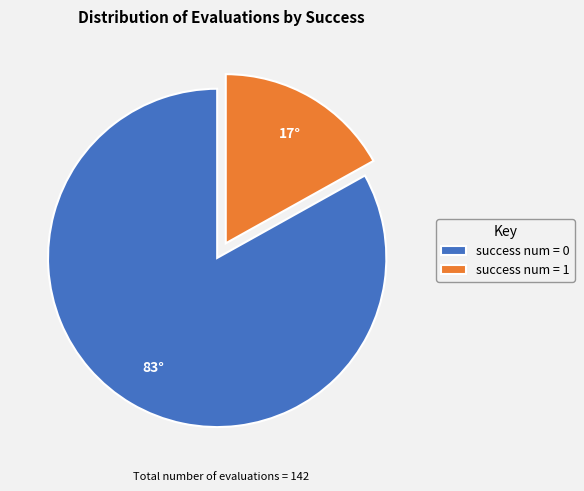

What is the majority slice?

success num = 0